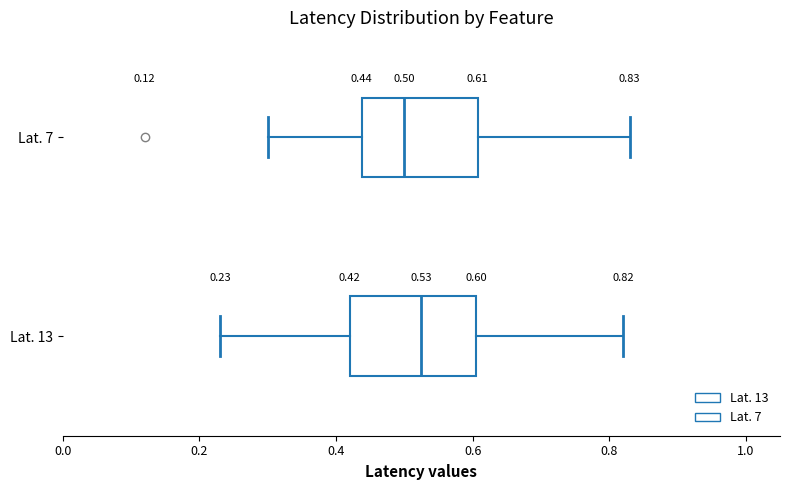

Which box's median line is the furthest to the right?

Lat. 13